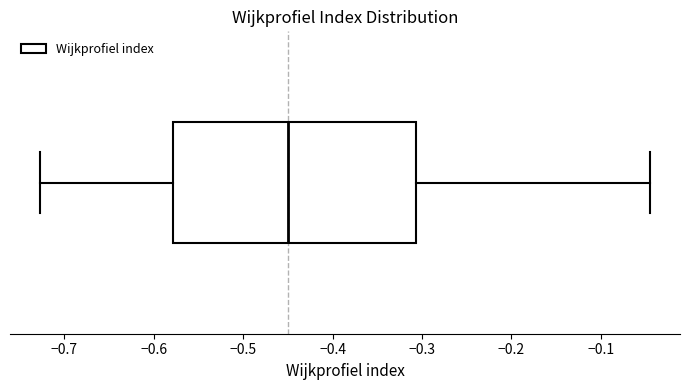

Transcribe this box plot: give where the median line is, the range the box spans, and where the two whiskers end, as read against the x-axis. The values are not printed on the chart, so give them approximately, as read against the axis.

median -0.45, box -0.58 to -0.31, whiskers -0.73 to -0.05